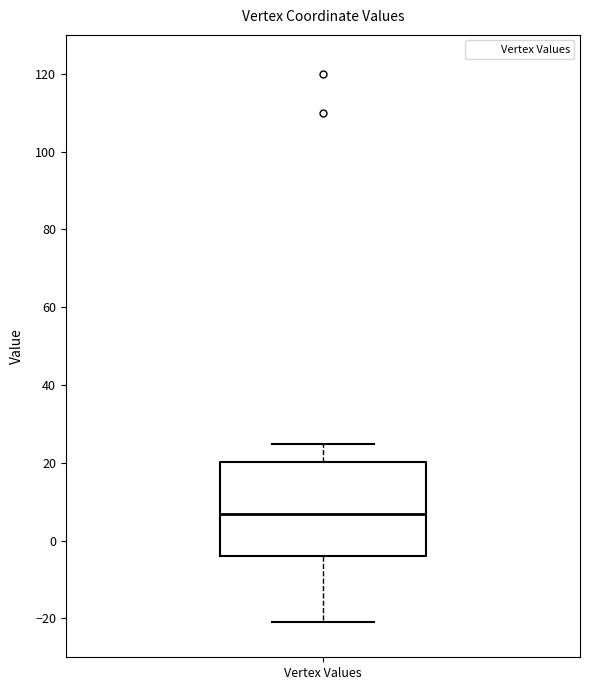

Where is the lower edge of the box for Vertex Values on the y-axis? The values are not printed on the chart, so give them approximately, as read against the axis.

-4